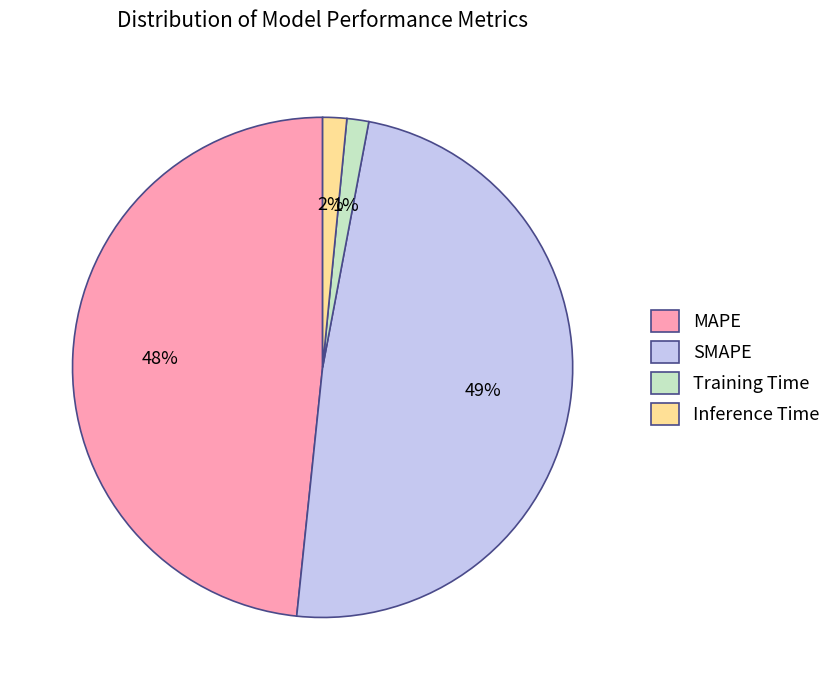

To the nearest percent, what is the average slice percentage?

25%